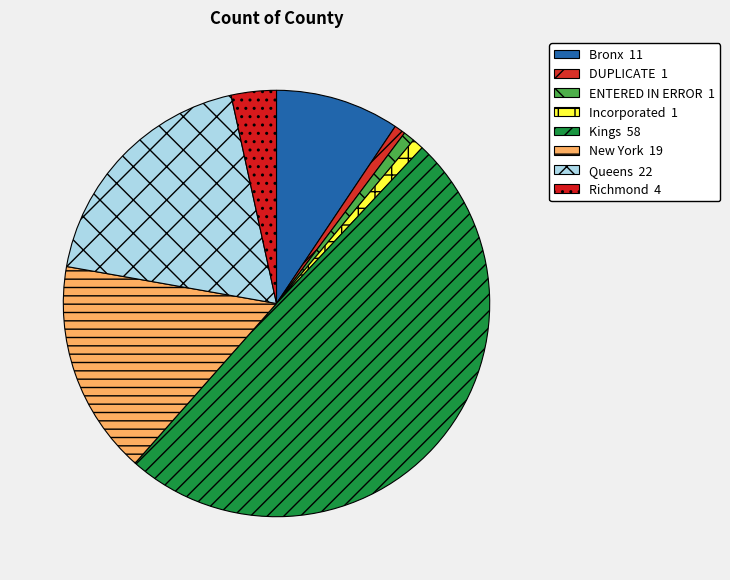

Which slice is the largest?

Kings